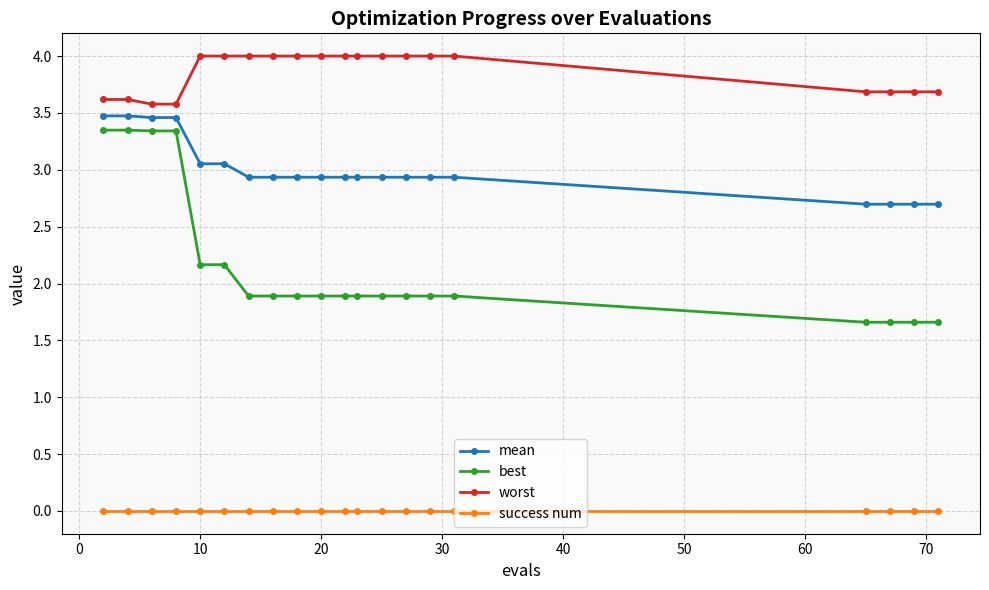

What is the difference between the second highest and second lowest values in the worst series?

0.4